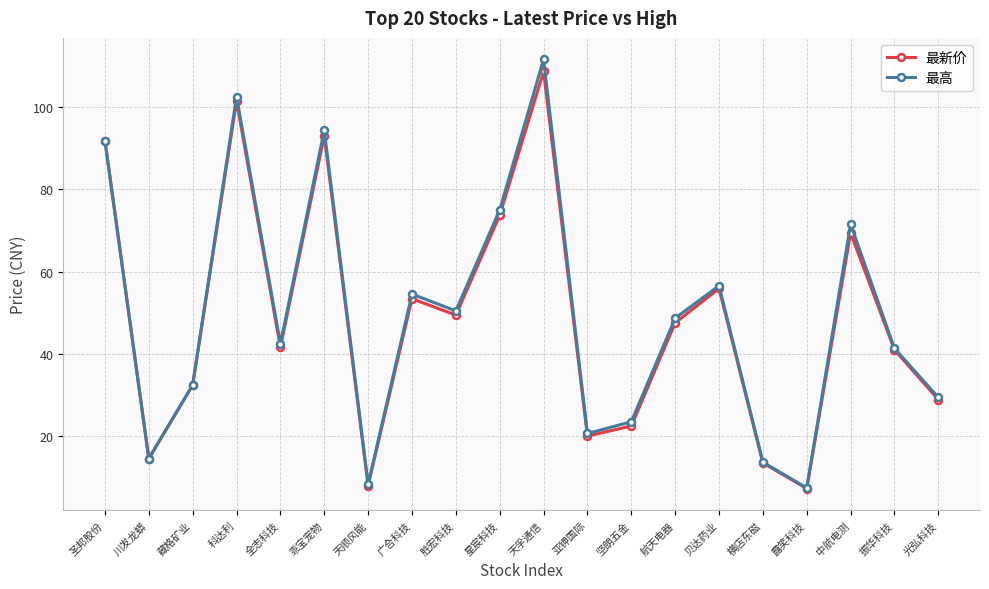

Read the 最高 value at 科达利.

102.5